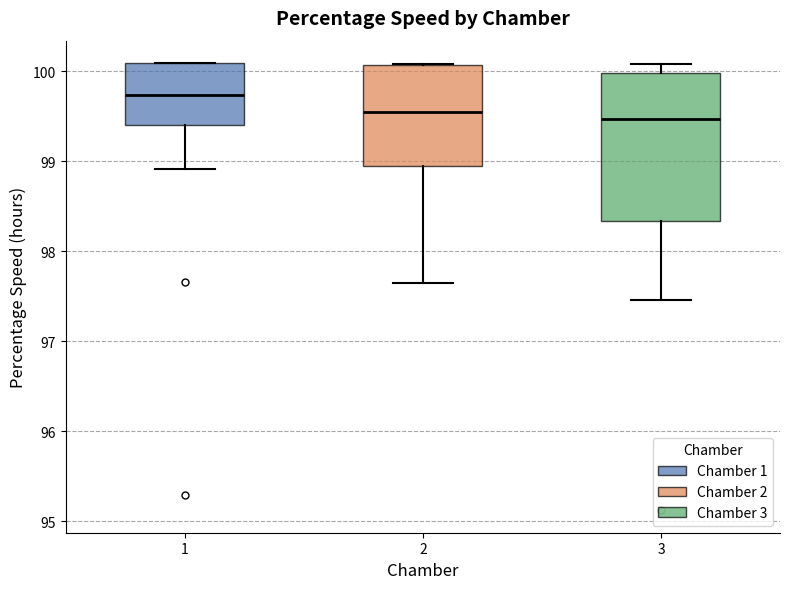

Reading left to right, read every box against the y-axis: the position of its median line, the range the box covers, and the ends of its whiskers. The values are not printed on the chart, so give them approximately, as read against the axis.

1: median 99.7, box 99.4 to 100.1, whiskers 98.9 to 100.1
2: median 99.5, box 98.9 to 100.1, whiskers 97.6 to 100.1
3: median 99.5, box 98.3 to 100.0, whiskers 97.5 to 100.1